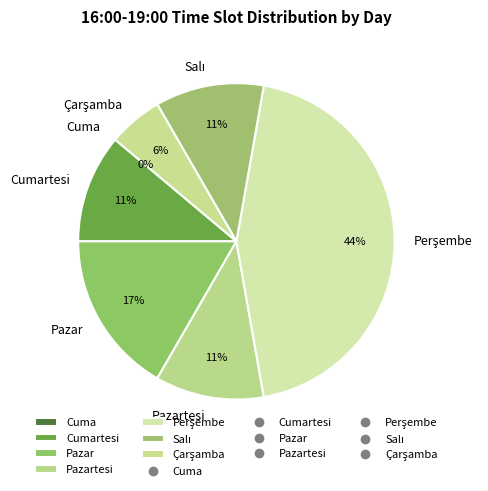

To the nearest percent, what percentage of the pie is Çarşamba?

6%